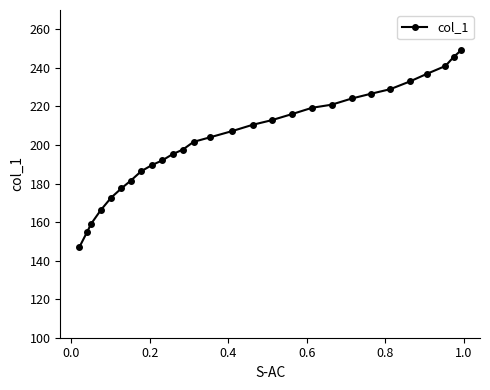

True or false: the data has more than 0 interior local peaks.

False